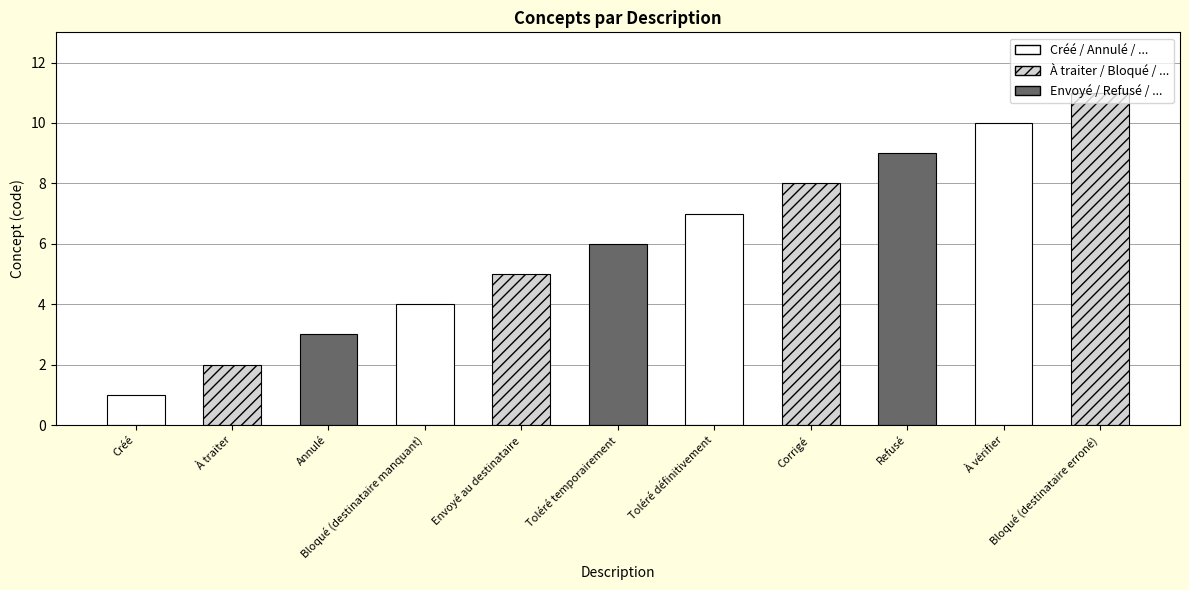

List the labels in order of value, smallest first.

Créé, À traiter, Annulé, Bloqué (destinataire manquant), Envoyé au destinataire, Toléré temporairement, Toléré définitivement, Corrigé, Refusé, À vérifier, Bloqué (destinataire erroné)